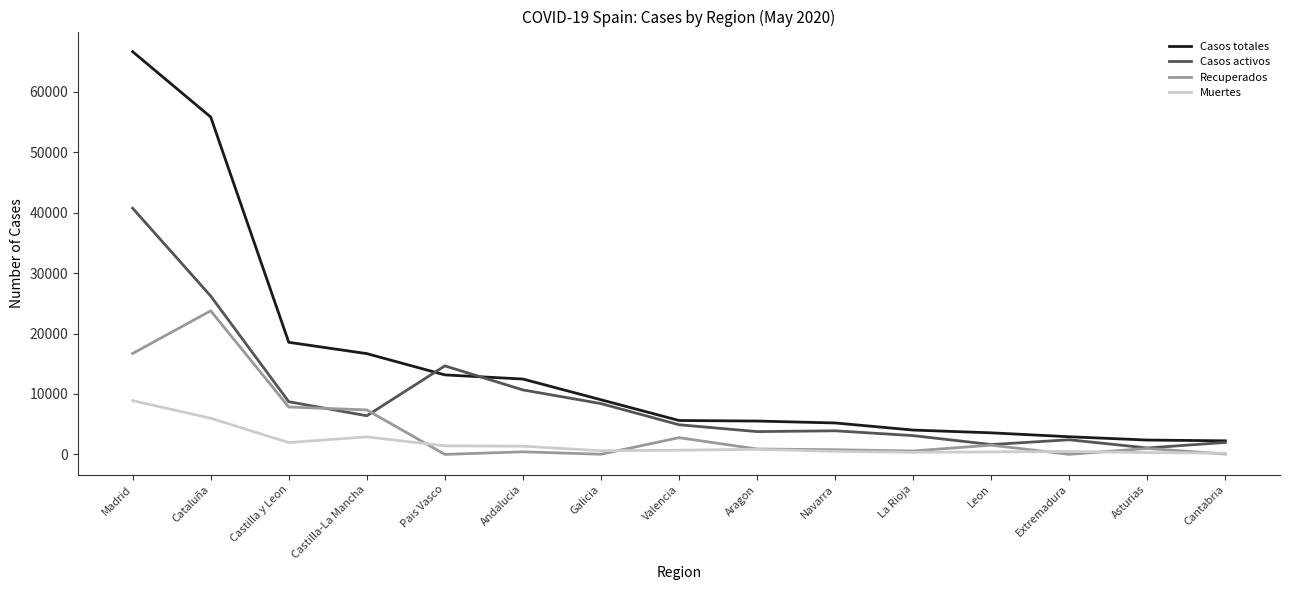

Where is the first local minimum for Casos activos?

Castilla-La Mancha